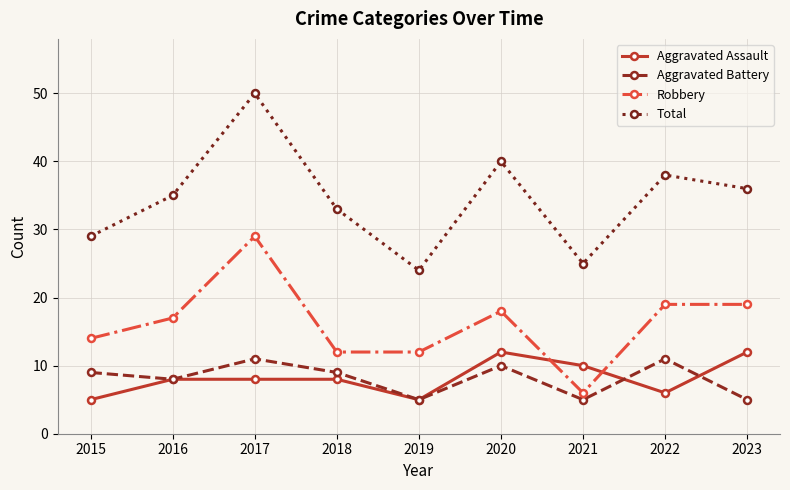

Is the value of Aggravated Battery at 2015 greater than the value of Robbery at 2018?

No